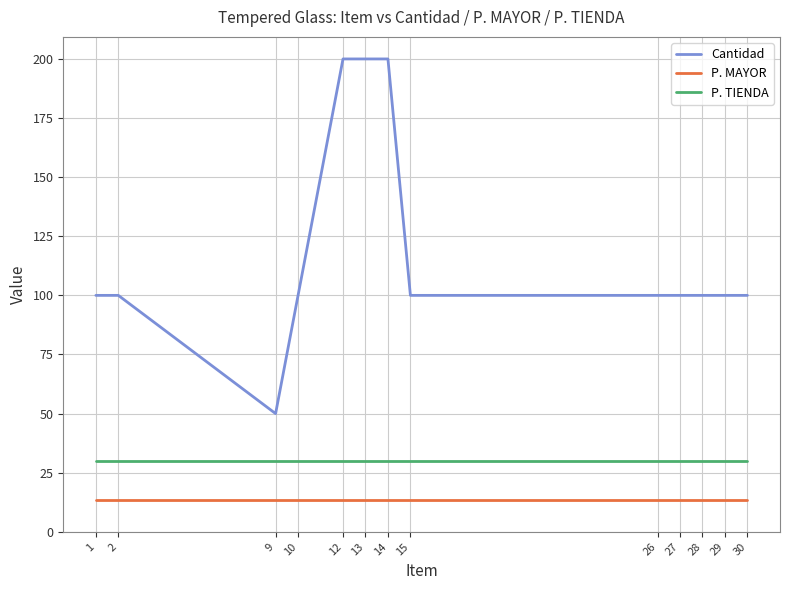

Reading left to right, transcribe all the data shown in this chart.

Cantidad: 1=100.0	2=100.0	9=50.0	10=100.0	12=200.0	13=200.0	14=200.0	15=100.0	26=100.0	27=100.0	28=100.0	29=100.0	30=100.0
P. MAYOR: 1=13.5	2=13.5	9=13.5	10=13.5	12=13.5	13=13.5	14=13.5	15=13.5	26=13.5	27=13.5	28=13.5	29=13.5	30=13.5
P. TIENDA: 1=30.0	2=30.0	9=30.0	10=30.0	12=30.0	13=30.0	14=30.0	15=30.0	26=30.0	27=30.0	28=30.0	29=30.0	30=30.0